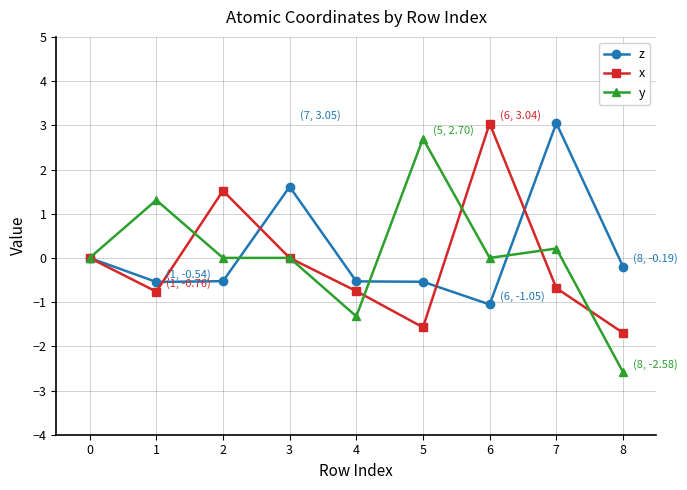

Rank the series at 5 from highest to lowest value.

y, z, x